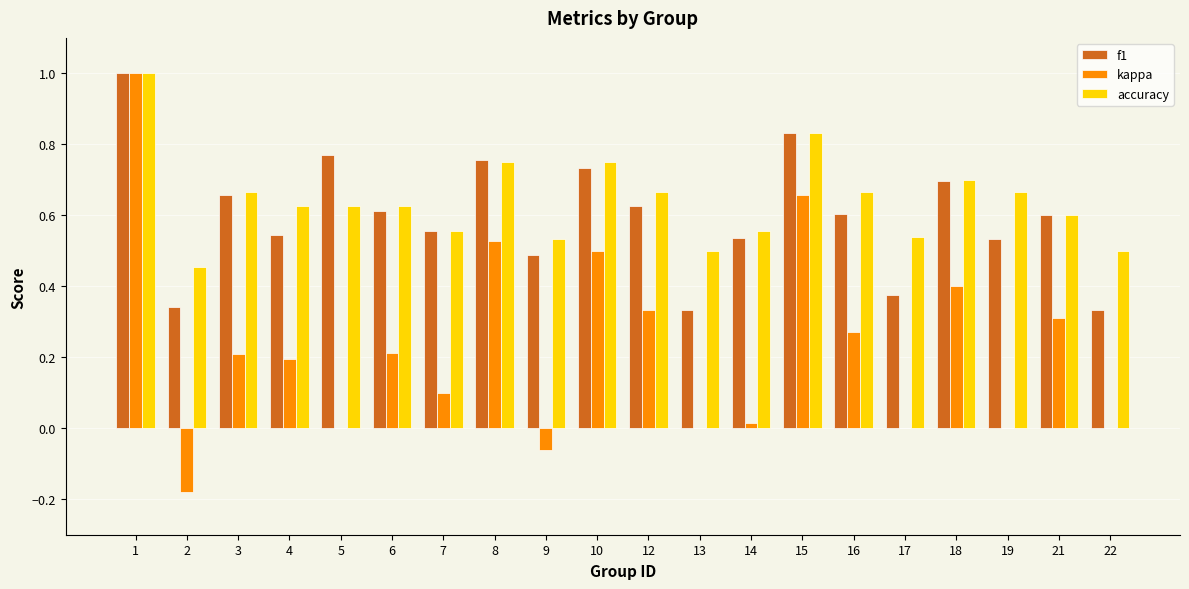

What is the highest value of the accuracy series?

1.0